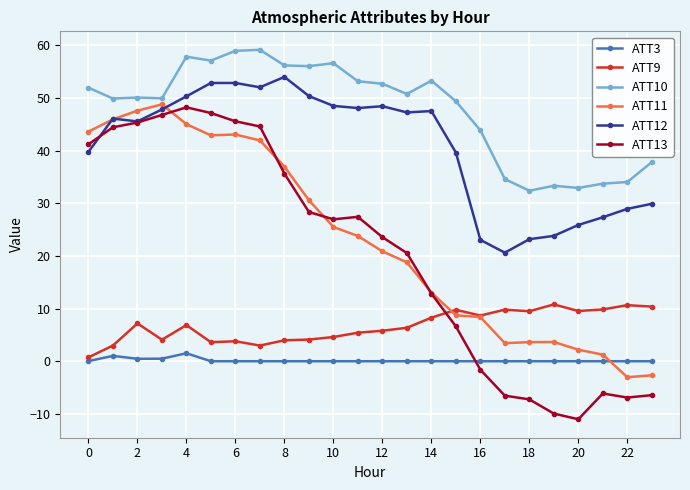

True or false: ATT13 and ATT10 intersect in this chart.

False